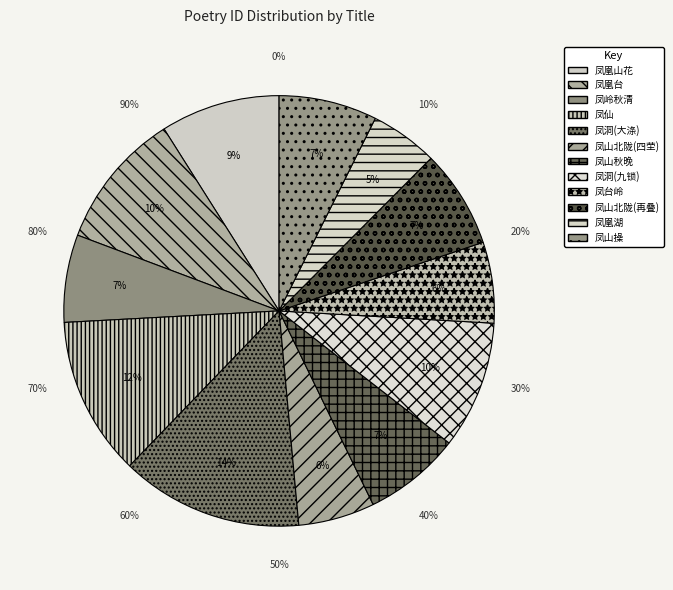

Is it true that 和孔武仲金陵九咏 其三 凤凰台 is 1% of the pie?

False